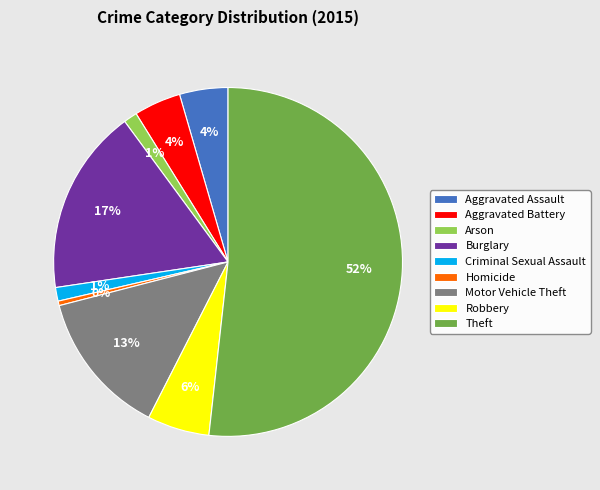

True or false: Homicide accounts for 0% of the total.

True